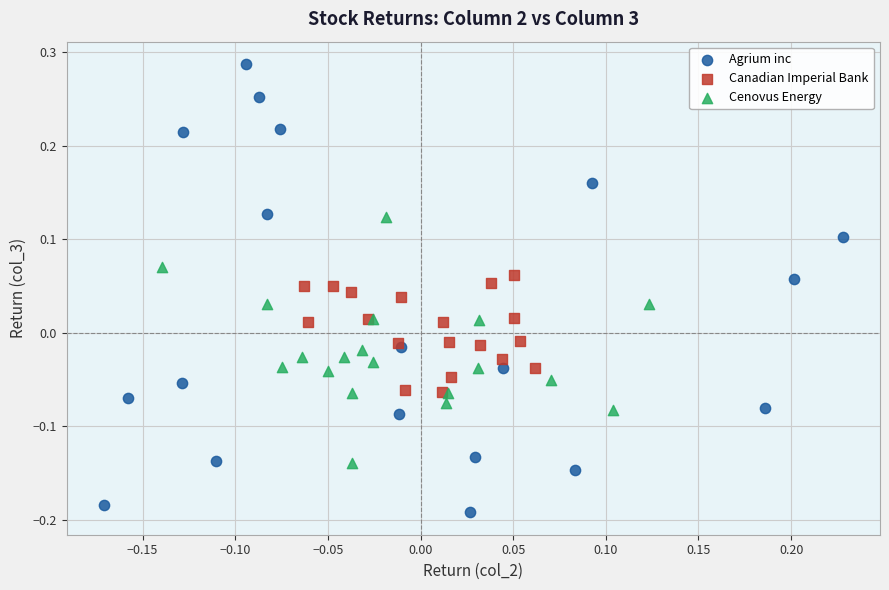

Which series reaches the minimum Y coordinate?

Agrium inc